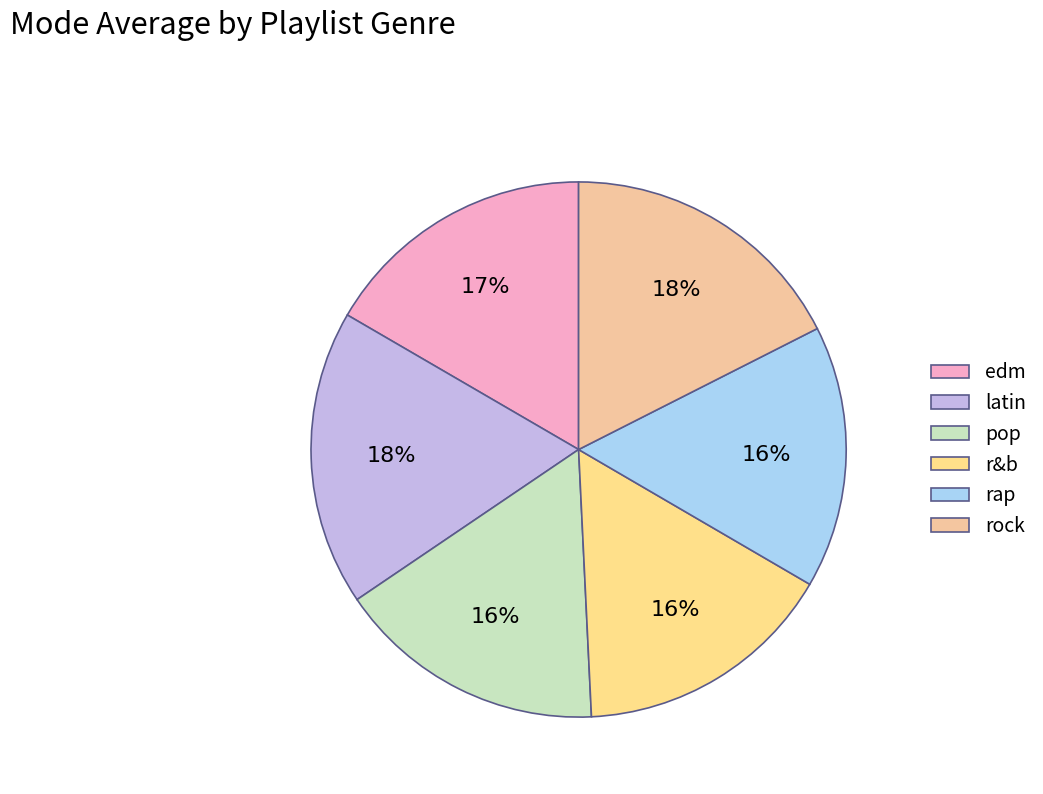

To the nearest percent, what percentage of the pie is rap?

16%